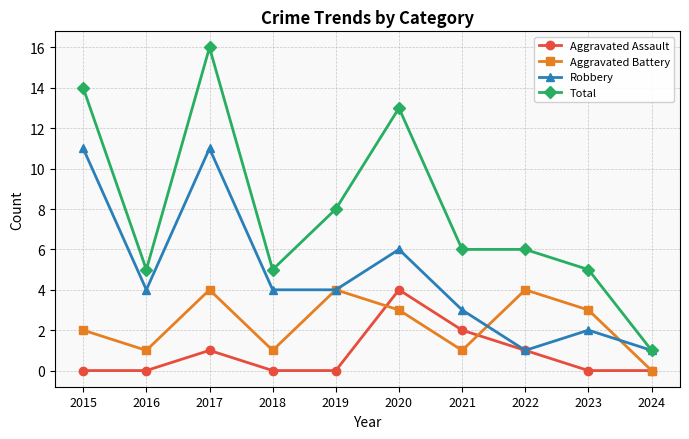

What is the difference between the Aggravated Battery values at 2015 and 2023?

1